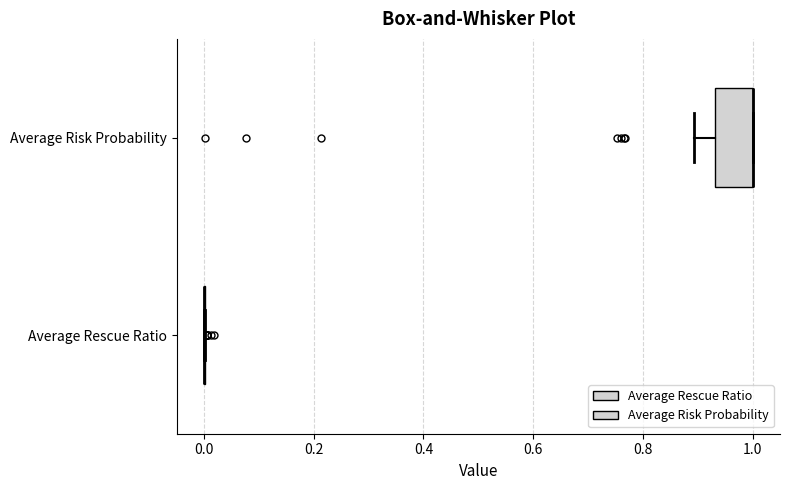

Reading bottom to top, transcribe this box plot: for each box, give where its median line is, the range the box spans, and where its two whiskers end, as read against the x-axis. The values are not printed on the chart, so give them approximately, as read against the axis.

Average Rescue Ratio: box collapsed to a line at 0.00, whiskers 0.00 to 0.00
Average Risk Probability: median 1.00 (drawn on the box's right edge), box 0.94 to 1.00, whiskers 0.90 to 1.00